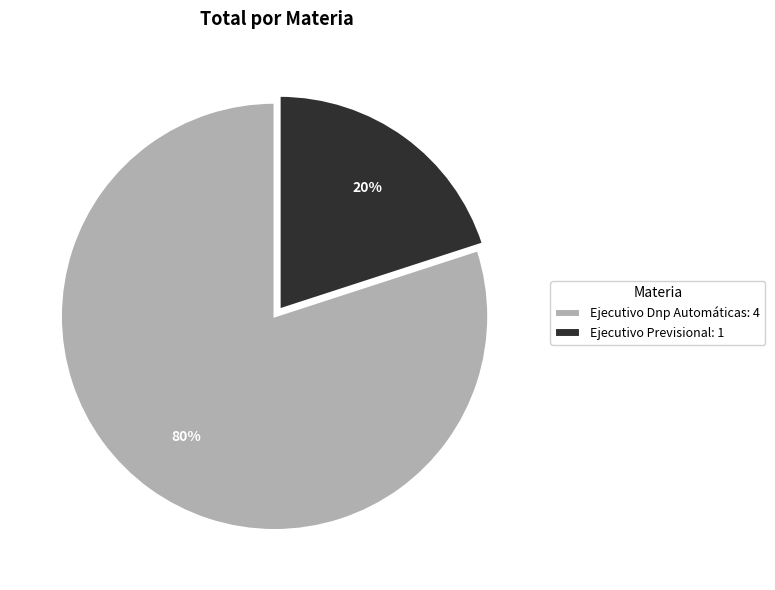

True or false: Ejecutivo Dnp Automáticas accounts for 80% of the total.

True